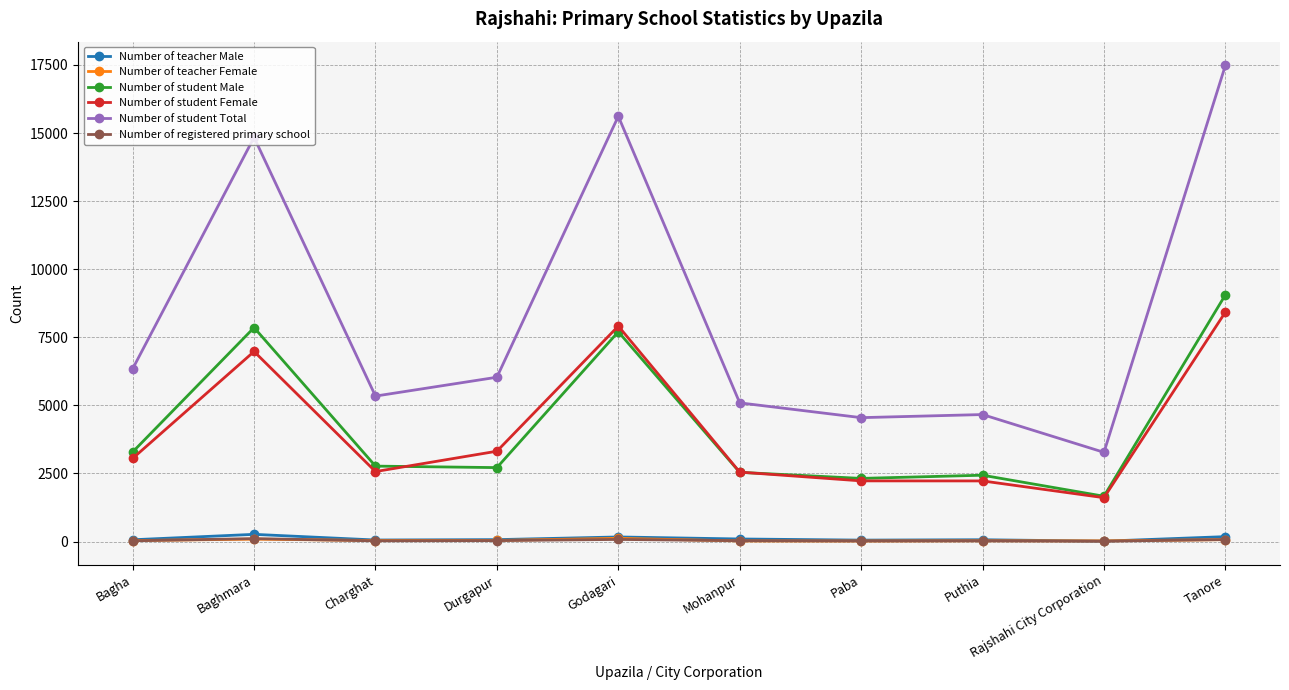

At which category is the sum across all series the highest?

Tanore